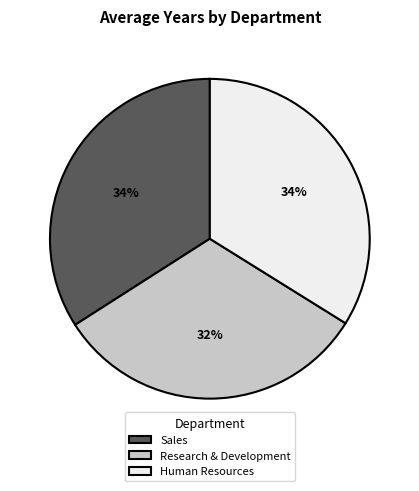

How many slices are in this pie chart?

3